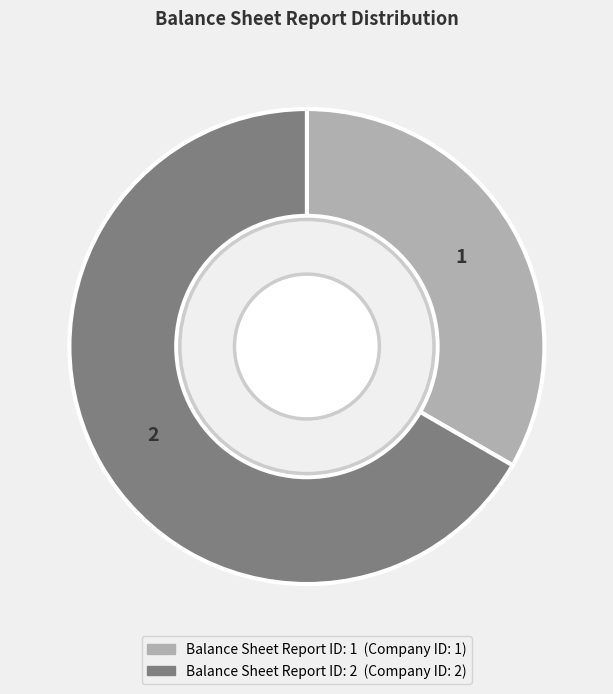

How many segments does this pie chart have?

2